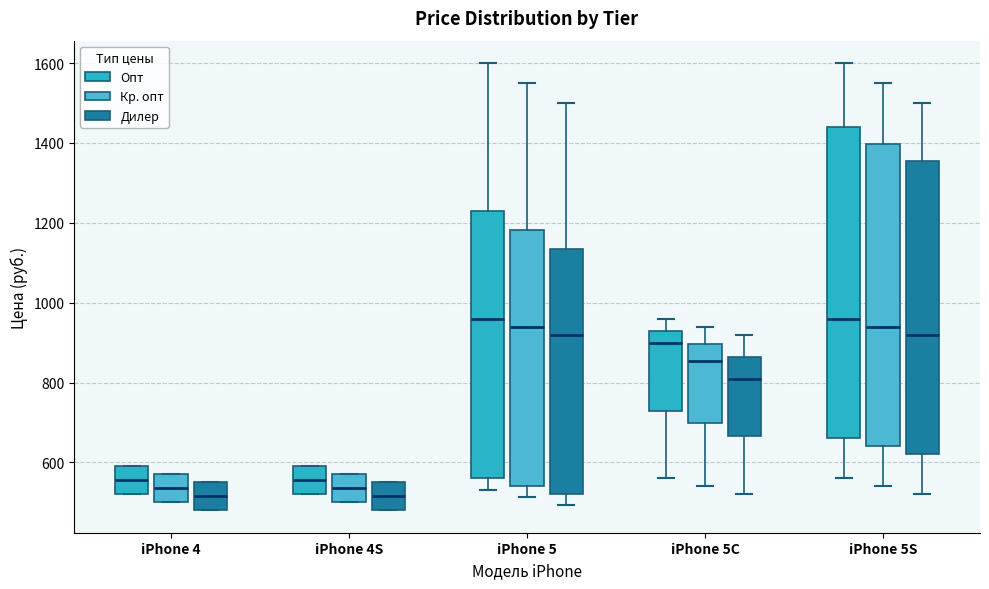

Reading left to right, read every box against the y-axis: the position of its median line, the range the box covers, and the ends of its whiskers. The values are not printed on the chart, so give them approximately, as read against the axis.

iPhone 4 (Опт): median 560, box 520 to 600, whiskers 520 to 600
iPhone 4 (Кр. опт): median 540, box 500 to 580, whiskers 500 to 580
iPhone 4 (Дилер): median 520, box 480 to 560, whiskers 480 to 560
iPhone 4S (Опт): median 560, box 520 to 600, whiskers 520 to 600
iPhone 4S (Кр. опт): median 540, box 500 to 580, whiskers 500 to 580
iPhone 4S (Дилер): median 520, box 480 to 560, whiskers 480 to 560
iPhone 5 (Опт): median 960, box 560 to 1240, whiskers 540 to 1600
iPhone 5 (Кр. опт): median 940, box 540 to 1180, whiskers 520 to 1560
iPhone 5 (Дилер): median 920, box 520 to 1140, whiskers 500 to 1500
iPhone 5C (Опт): median 900, box 740 to 940, whiskers 560 to 960
iPhone 5C (Кр. опт): median 860, box 700 to 900, whiskers 540 to 940
iPhone 5C (Дилер): median 820, box 660 to 860, whiskers 520 to 920
iPhone 5S (Опт): median 960, box 660 to 1440, whiskers 560 to 1600
iPhone 5S (Кр. опт): median 940, box 640 to 1400, whiskers 540 to 1560
iPhone 5S (Дилер): median 920, box 620 to 1360, whiskers 520 to 1500